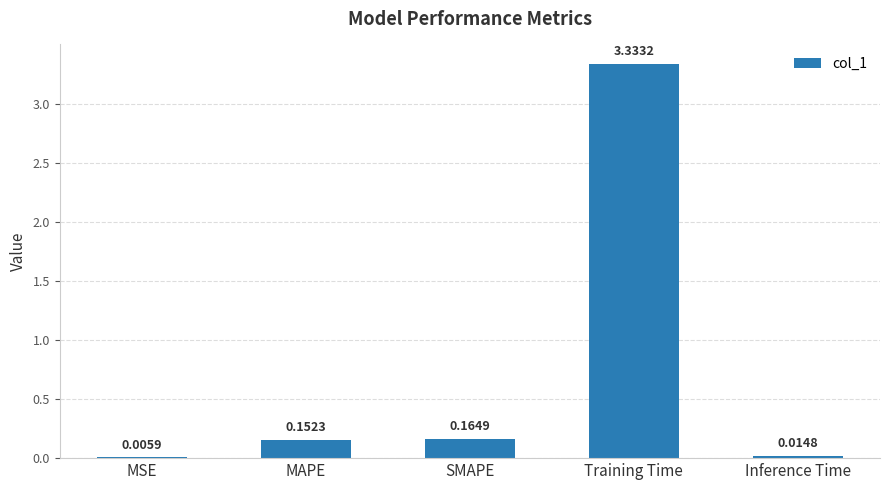

Where is the data nearest to the value 1?

SMAPE